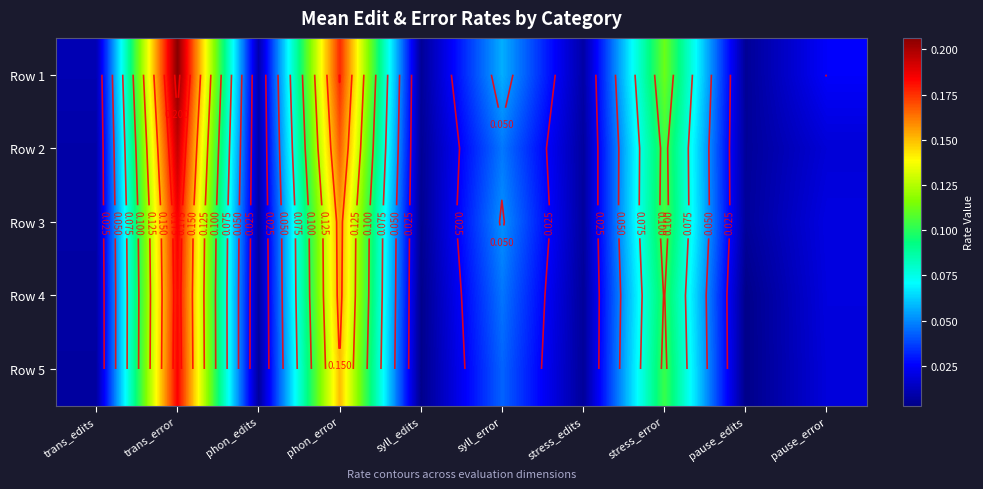

True or false: Row 2 has a value of 0.0 at pause_edits.

False